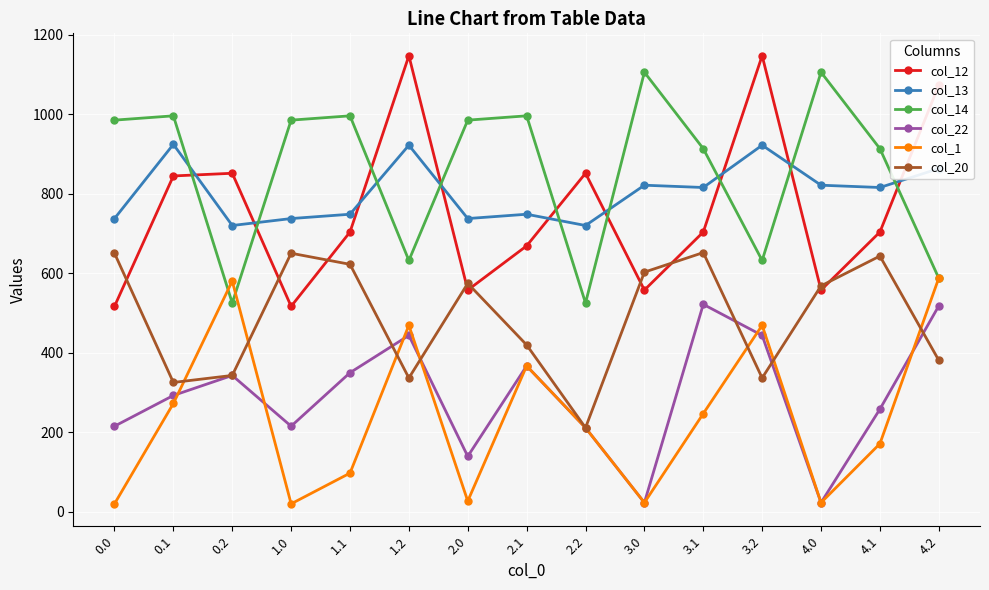

Where is the first local maximum for col_22?

0.2